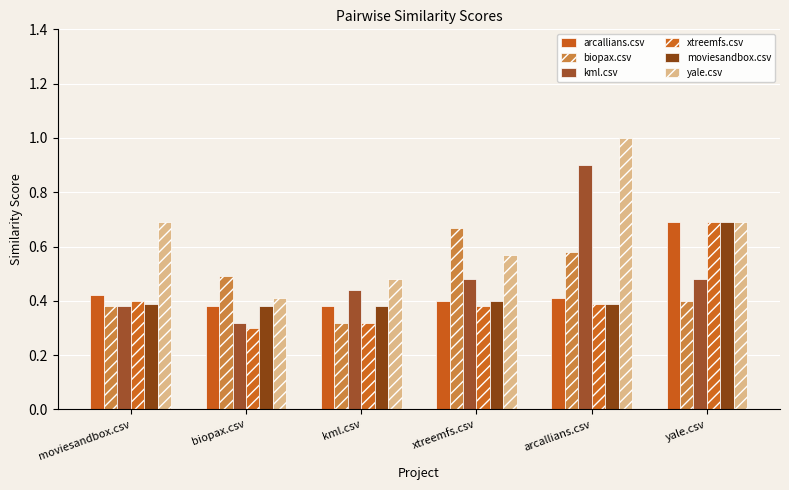

What is the total value across all series at yale.csv?

3.6